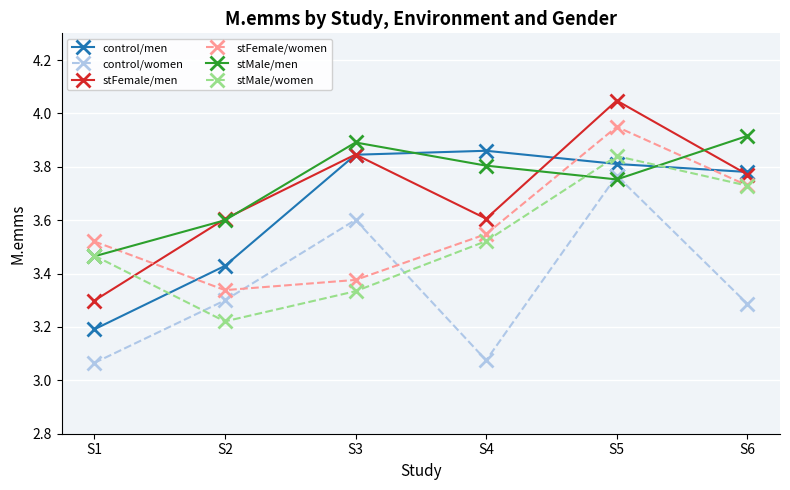

True or false: stMale/women and control/men cross at least once.

True